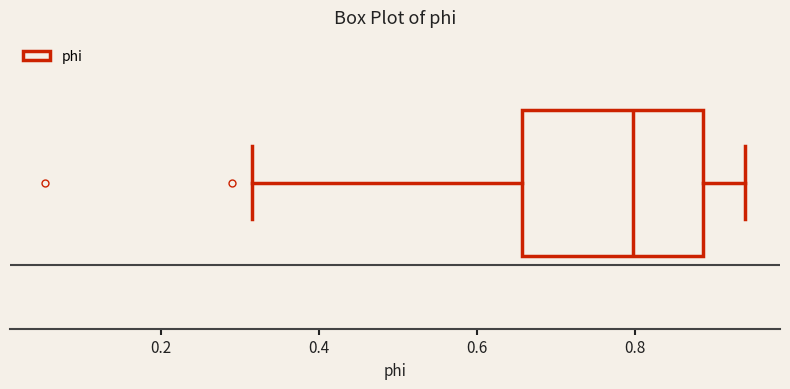

Read this box plot against the x-axis: the position of the median line, the range covered by the box, and the ends of both whiskers. The values are not printed on the chart, so give them approximately, as read against the axis.

median 0.80, box 0.66 to 0.88, whiskers 0.32 to 0.94